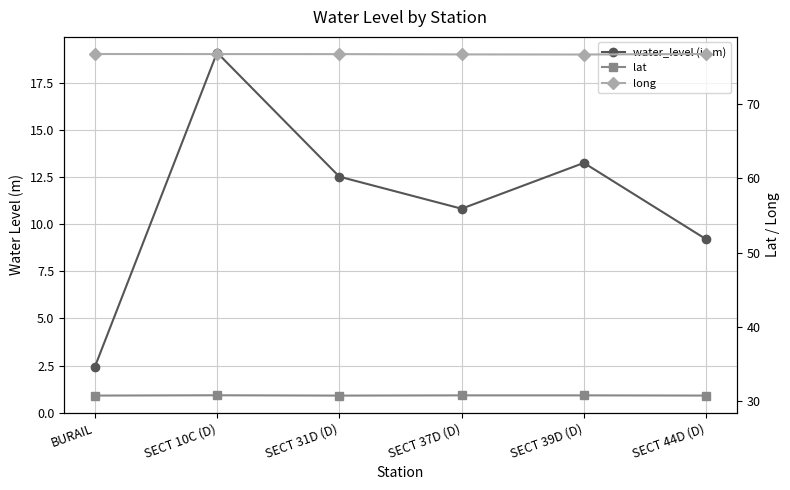

Read the water_level (in m) value at SECT 10C (D).

19.1